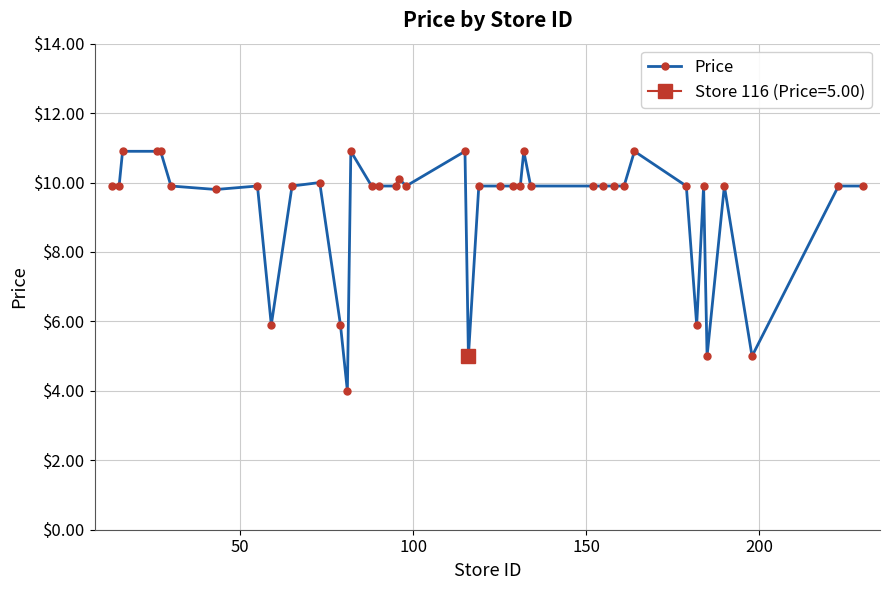

True or false: Price has more than 1 interior local peaks.

True